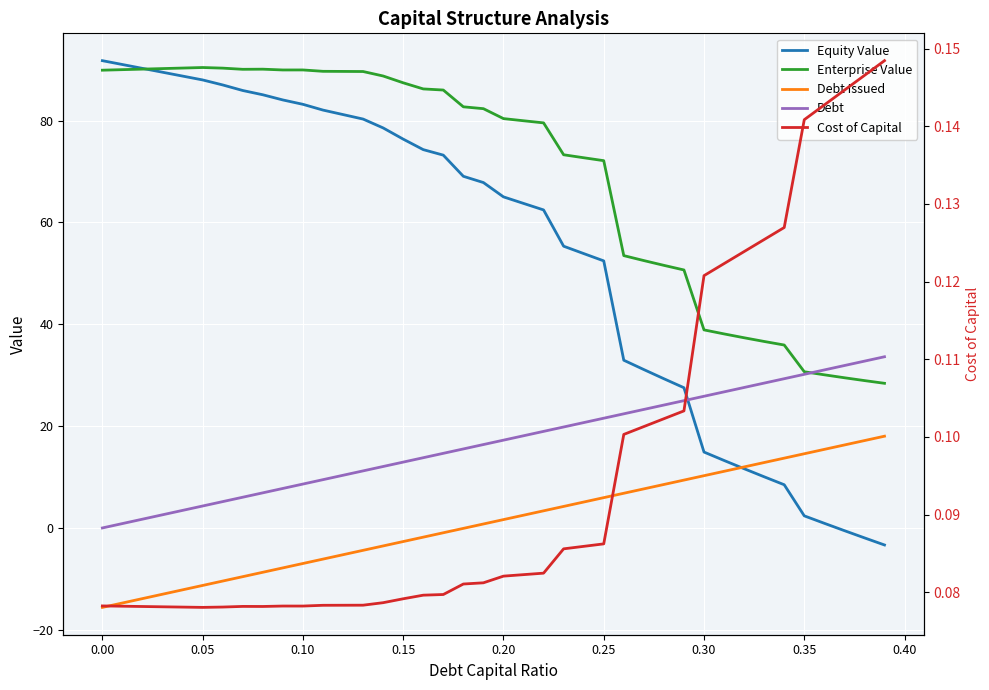

Which series ends up on top after the final intersection of Debt and Enterprise Value?

Debt